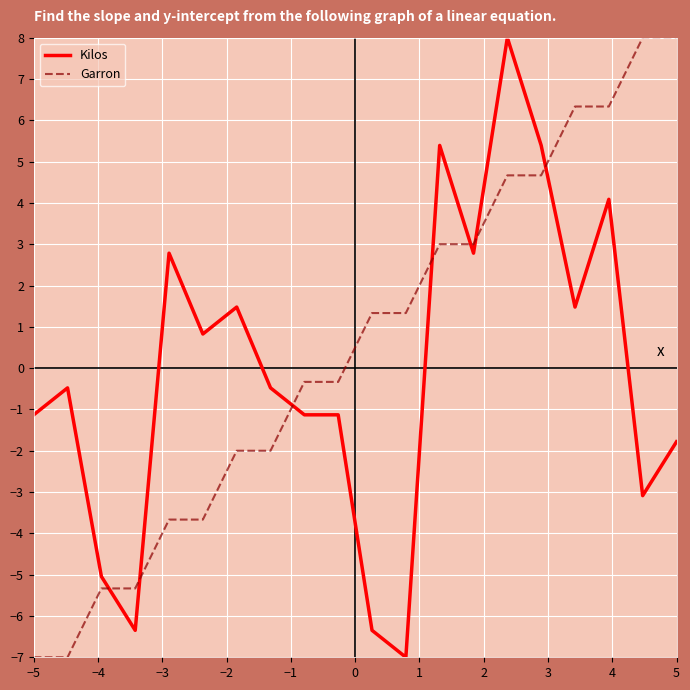

What is the greatest value displayed?

8.0